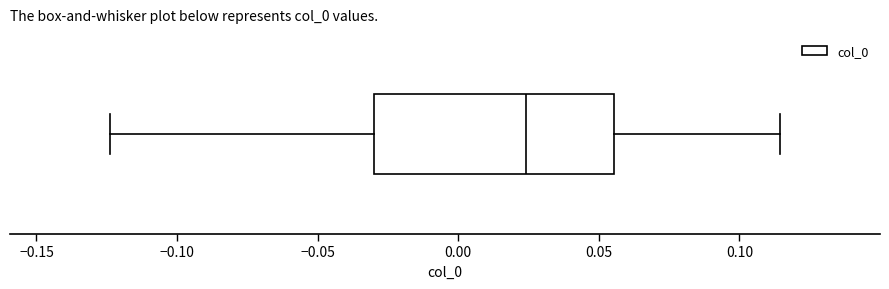

Read this box plot against the x-axis: the position of the median line, the range covered by the box, and the ends of both whiskers. The values are not printed on the chart, so give them approximately, as read against the axis.

median 0.025, box -0.030 to 0.055, whiskers -0.125 to 0.115